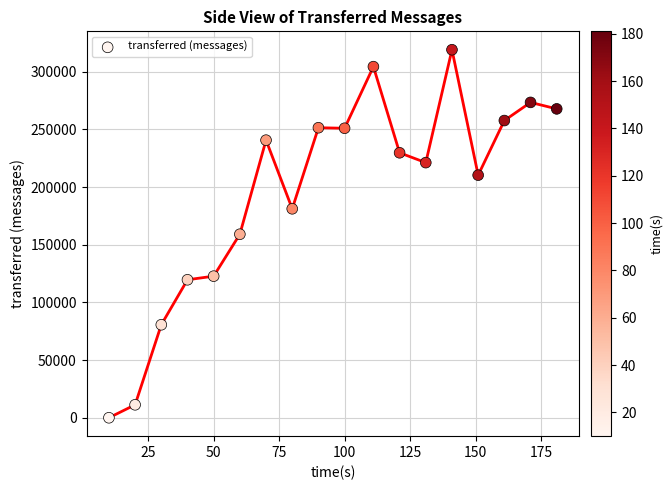

What is the range of X values (max minus min)?

171